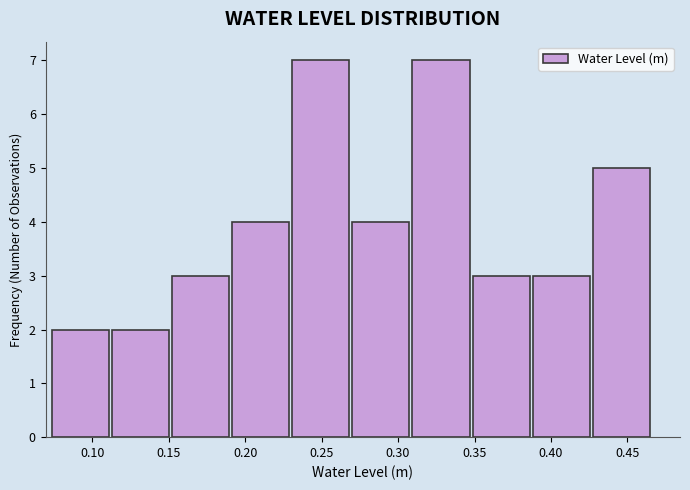

Reading left to right, transcribe this chart: for each bar, give the range it covers on the x-axis and its height. Neither the bar edges nor the heights are printed on the chart, so give them approximately, as read against the axes.

0.075 to 0.115: 2
0.115 to 0.150: 2
0.150 to 0.190: 3
0.190 to 0.230: 4
0.230 to 0.270: 7
0.270 to 0.310: 4
0.310 to 0.350: 7
0.350 to 0.390: 3
0.390 to 0.425: 3
0.425 to 0.465: 5